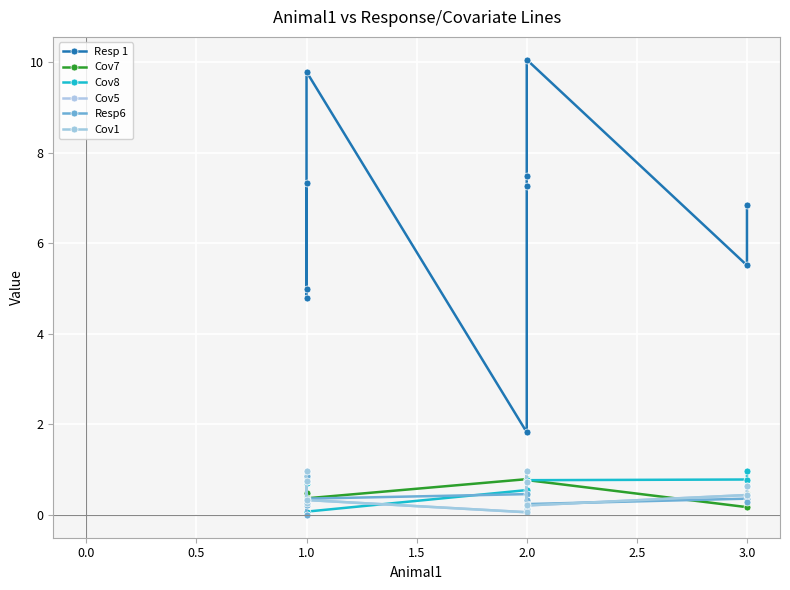

What is the approximate value of Cov8 at 1.0?

0.1